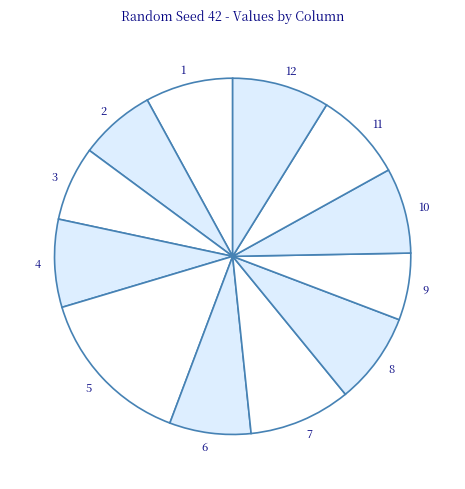

Do 1 and 4 together represent more than half of the pie?

No